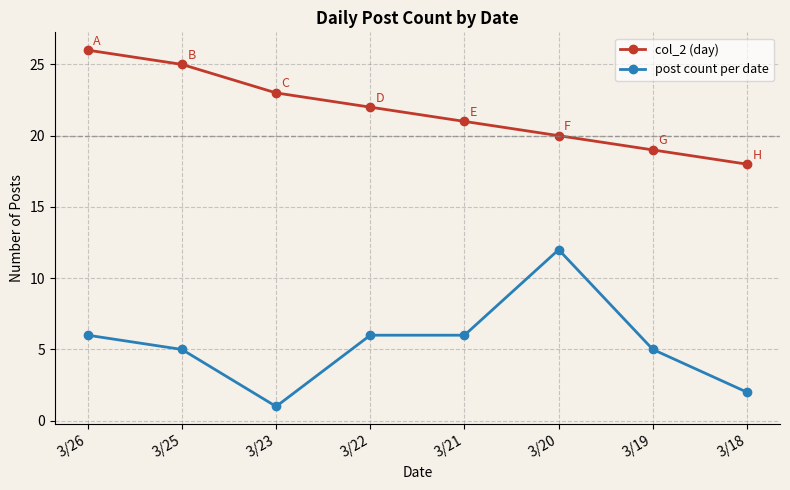

Where is the first local minimum for post count per date?

3/23